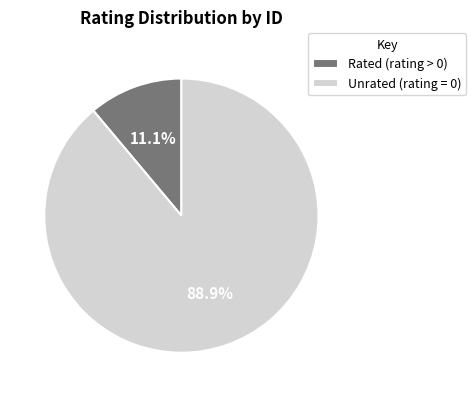

What is the total percentage of Unrated (rating = 0) and Rated (rating > 0)?

100.0%